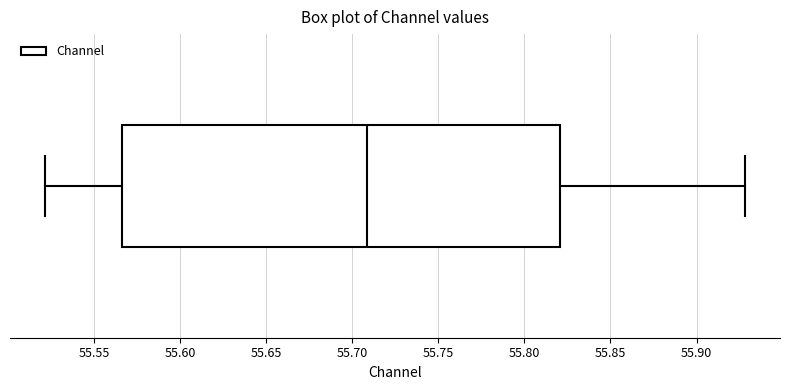

Read this box plot against the x-axis: the position of the median line, the range covered by the box, and the ends of both whiskers. The values are not printed on the chart, so give them approximately, as read against the axis.

median 55.710, box 55.565 to 55.820, whiskers 55.520 to 55.930